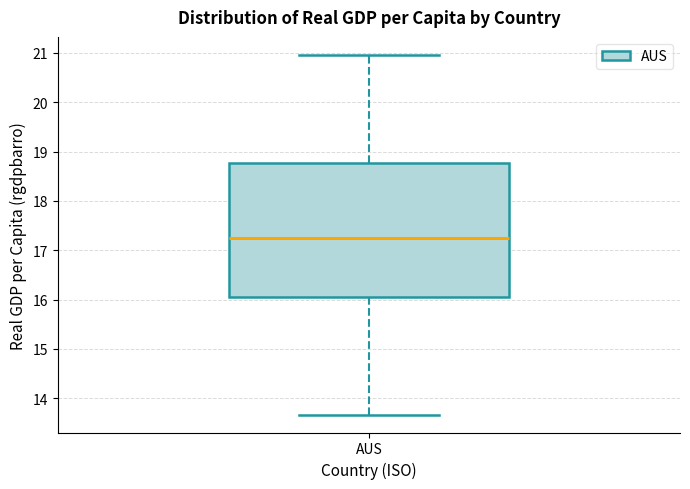

Transcribe this box plot: give where the median line is, the range the box spans, and where the two whiskers end, as read against the y-axis. The values are not printed on the chart, so give them approximately, as read against the axis.

median 17.2, box 16.1 to 18.8, whiskers 13.7 to 21.0